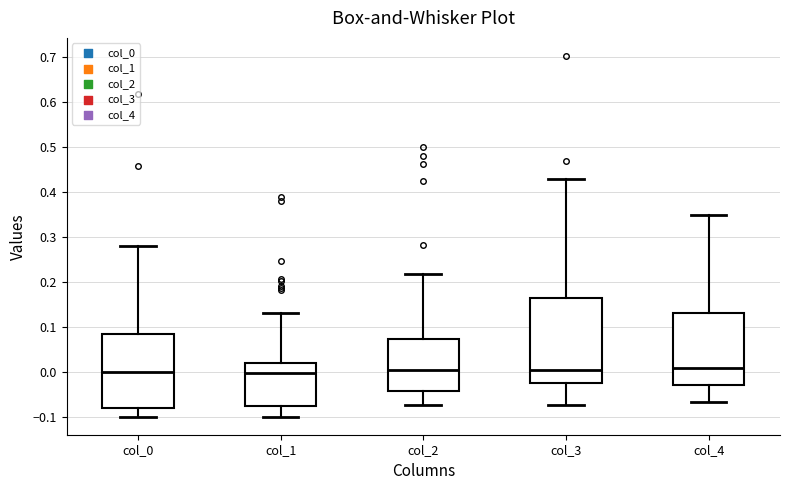

Reading left to right, transcribe this box plot: for each box, give where its median line is, the range the box spans, and where its two whiskers end, as read against the y-axis. The values are not printed on the chart, so give them approximately, as read against the axis.

col_0: median 0.00, box -0.08 to 0.08, whiskers -0.10 to 0.28
col_1: median 0.00, box -0.08 to 0.02, whiskers -0.10 to 0.13
col_2: median 0.00, box -0.04 to 0.07, whiskers -0.07 to 0.22
col_3: median 0.00, box -0.03 to 0.16, whiskers -0.07 to 0.43
col_4: median 0.01, box -0.03 to 0.13, whiskers -0.07 to 0.35